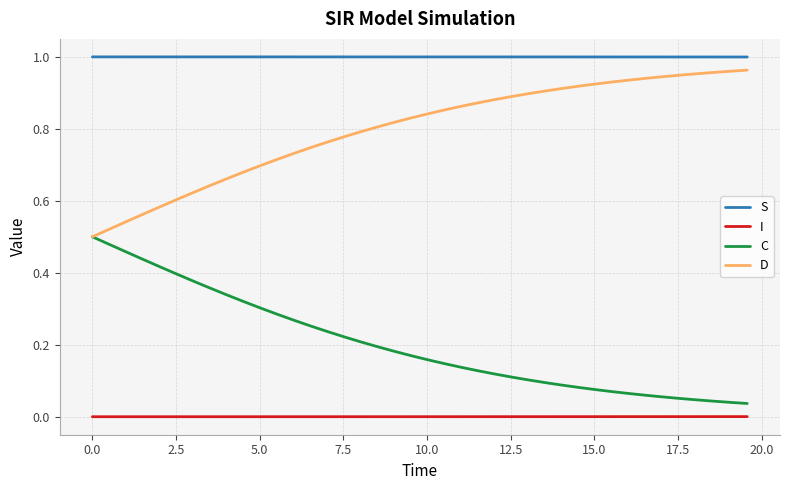

Which series has the largest total across all categories?

S